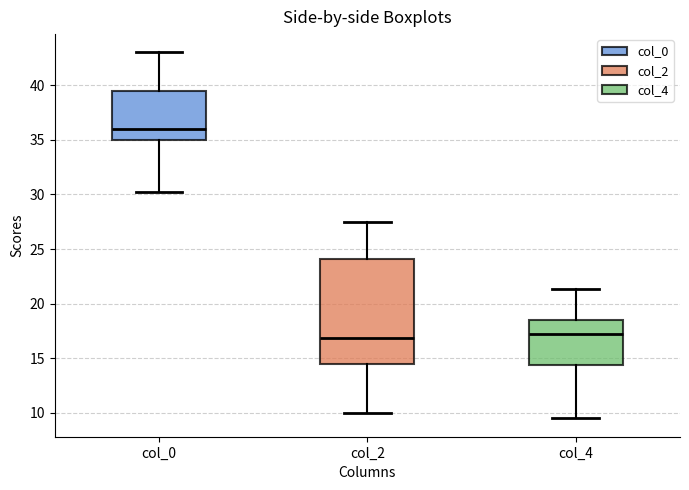

Reading left to right, transcribe this box plot: for each box, give where its median line is, the range the box spans, and where its two whiskers end, as read against the y-axis. The values are not printed on the chart, so give them approximately, as read against the axis.

col_0: median 36.0, box 35.0 to 39.5, whiskers 30.5 to 43.0
col_2: median 17.0, box 14.5 to 24.0, whiskers 10.0 to 27.5
col_4: median 17.5, box 14.5 to 18.5, whiskers 9.5 to 21.5